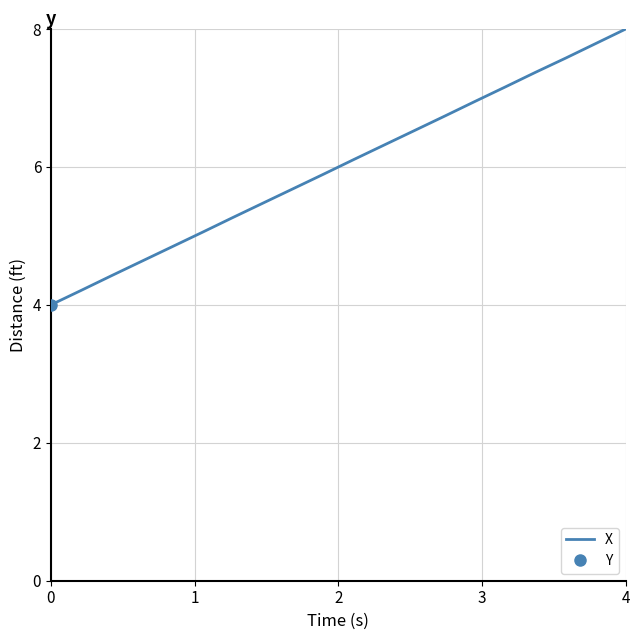

Reading left to right, what are all the values shown in this chart?

4.0	4.2	4.4	4.6	4.8	5.1	5.3	5.5	5.7	5.9	6.1	6.3	6.5	6.7	6.9	7.2	7.4	7.6	7.8	8.0